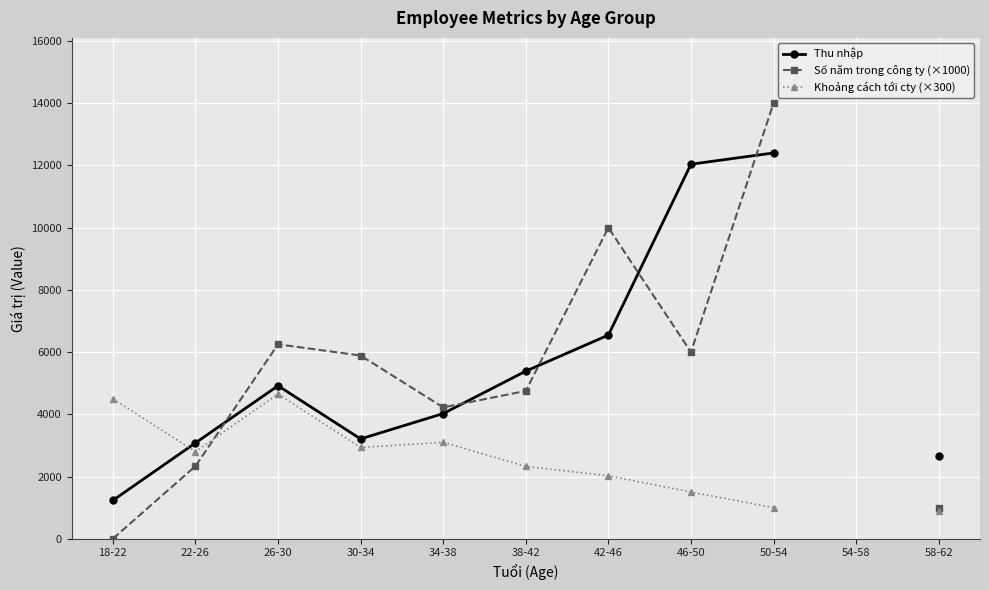

How many interior local valleys does the Khoảng cách tới cty (×300) series have?

2